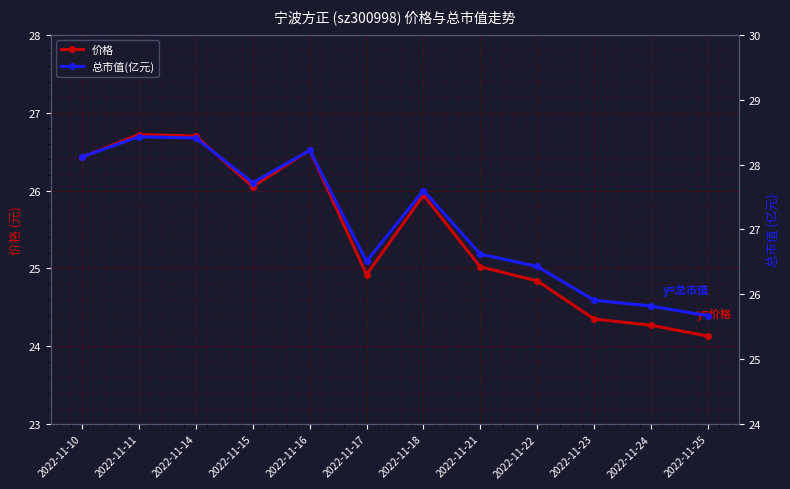

Rank the categories by 价格 value from lowest to highest.

2022-11-25, 2022-11-24, 2022-11-23, 2022-11-22, 2022-11-17, 2022-11-21, 2022-11-18, 2022-11-15, 2022-11-10, 2022-11-16, 2022-11-14, 2022-11-11